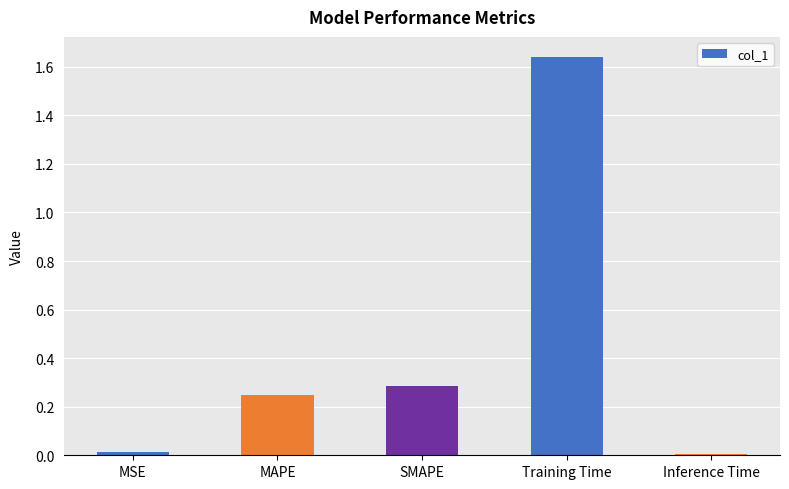

What is the change in value from SMAPE to Training Time?

+1.4